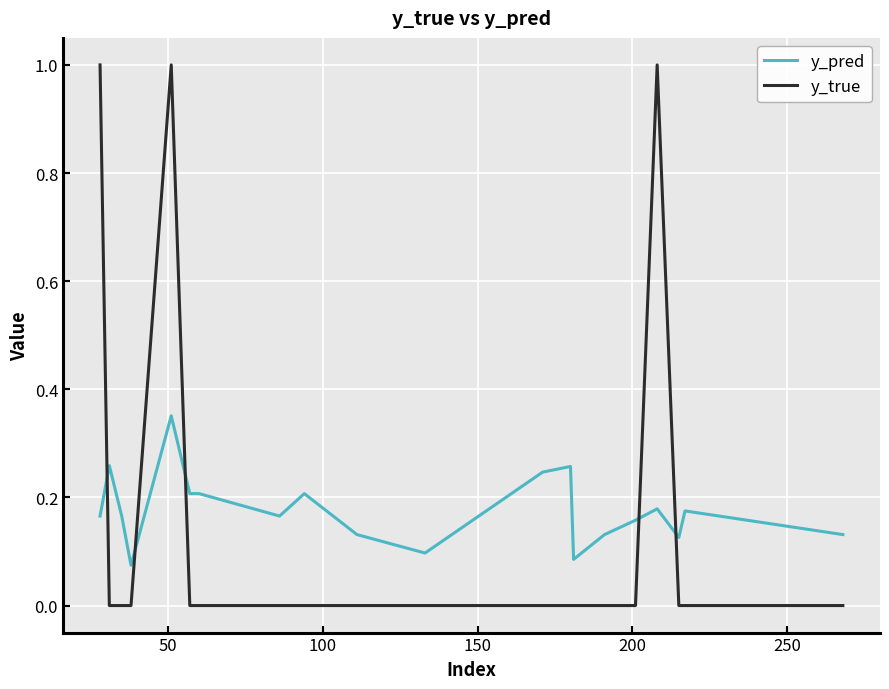

Which series has the largest range (max minus min)?

y_true